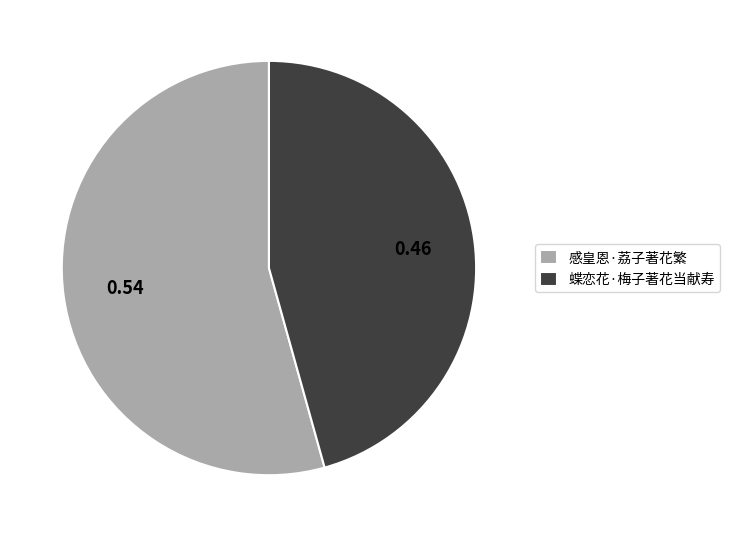

Rank the categories by value from highest to lowest.

感皇恩·荔子著花繁, 蝶恋花·梅子著花当献寿